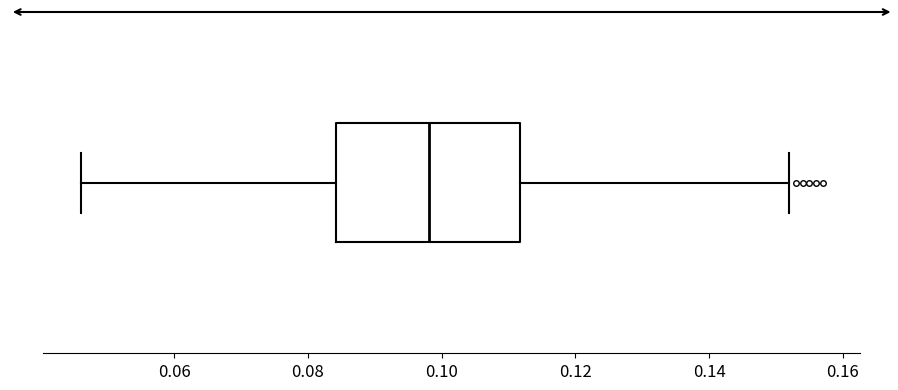

Transcribe this box plot: give where the median line is, the range the box spans, and where the two whiskers end, as read against the x-axis. The values are not printed on the chart, so give them approximately, as read against the axis.

median 0.098, box 0.084 to 0.112, whiskers 0.046 to 0.152